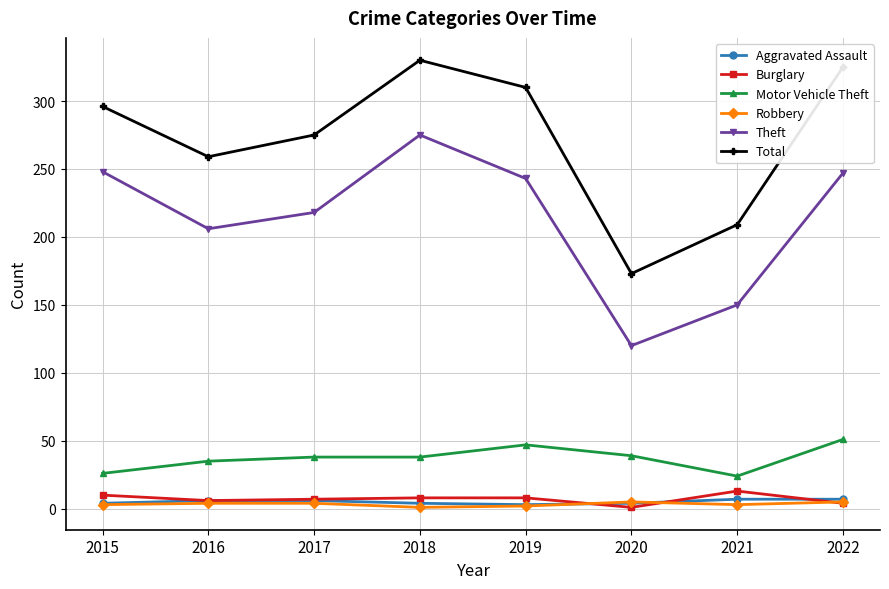

True or false: Motor Vehicle Theft and Total cross at least once.

False